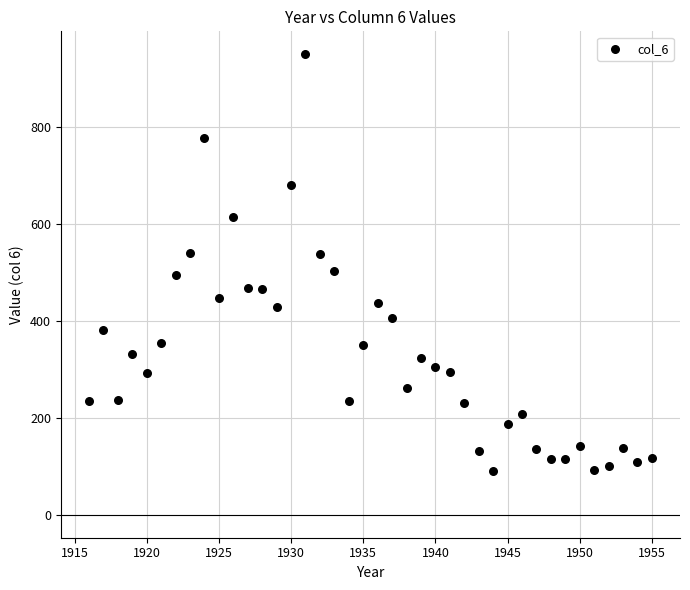

What is the range of Y values (max minus min)?

858